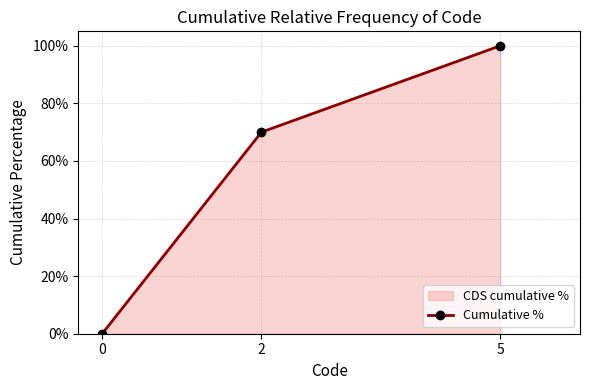

How many values are between 0 and 100?

3